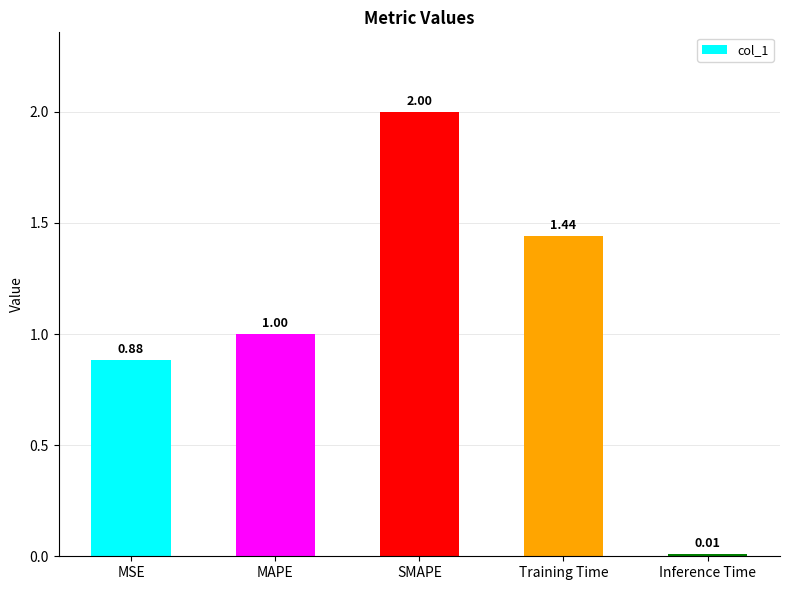

Where is the data nearest to the value 1?

MAPE